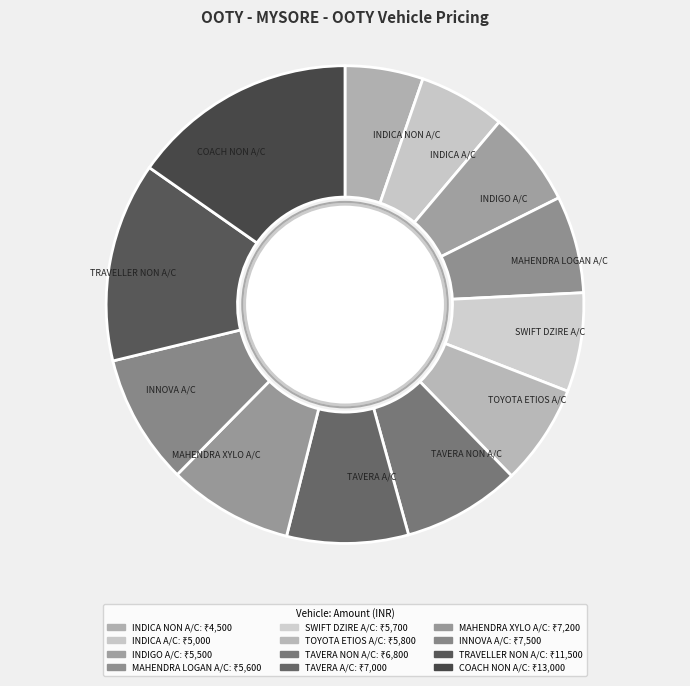

Rank the categories by value from lowest to highest.

INDICA NON A/C, INDICA A/C, INDIGO A/C, MAHENDRA LOGAN A/C, SWIFT DZIRE A/C, TOYOTA ETIOS A/C, TAVERA NON A/C, TAVERA A/C, MAHENDRA XYLO A/C, INNOVA A/C, TRAVELLER NON A/C, COACH NON A/C